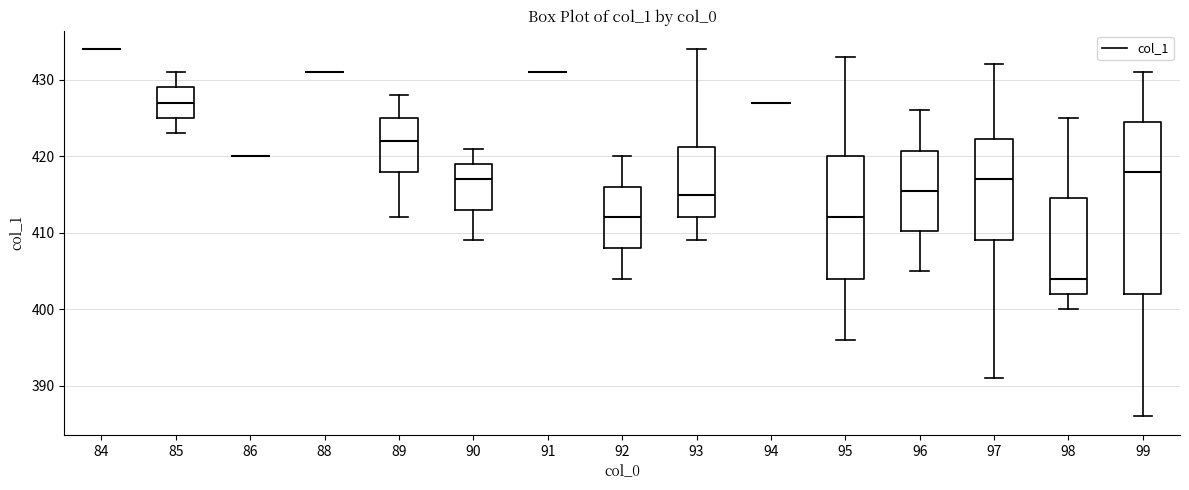

Which box is the tallest, from its lower edge to its upper edge?

99